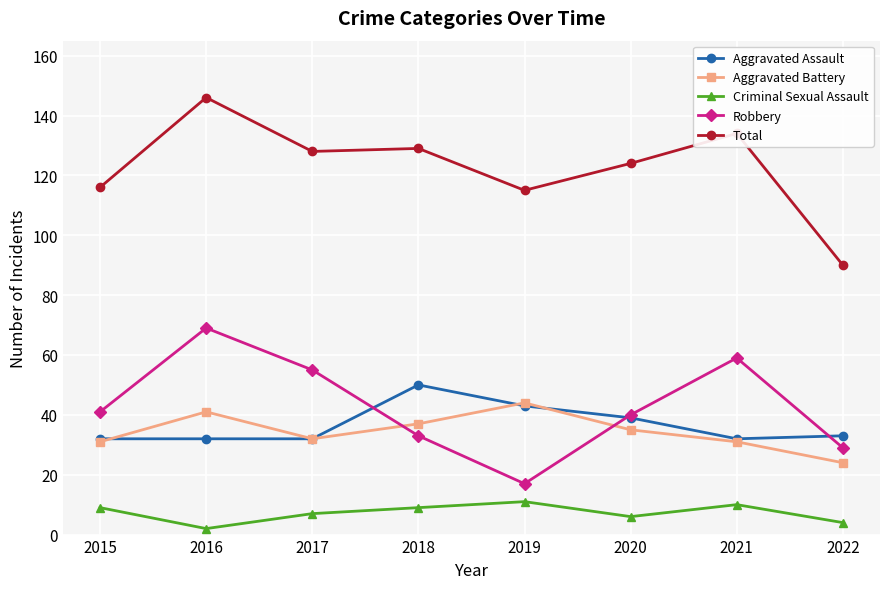

Where does the Aggravated Battery series first go above 35?

2016